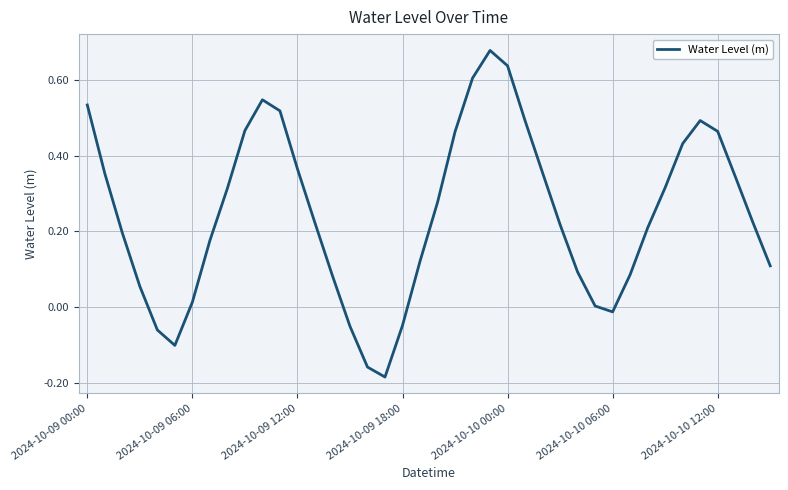

What is the difference between the maximum and minimum values?

0.9